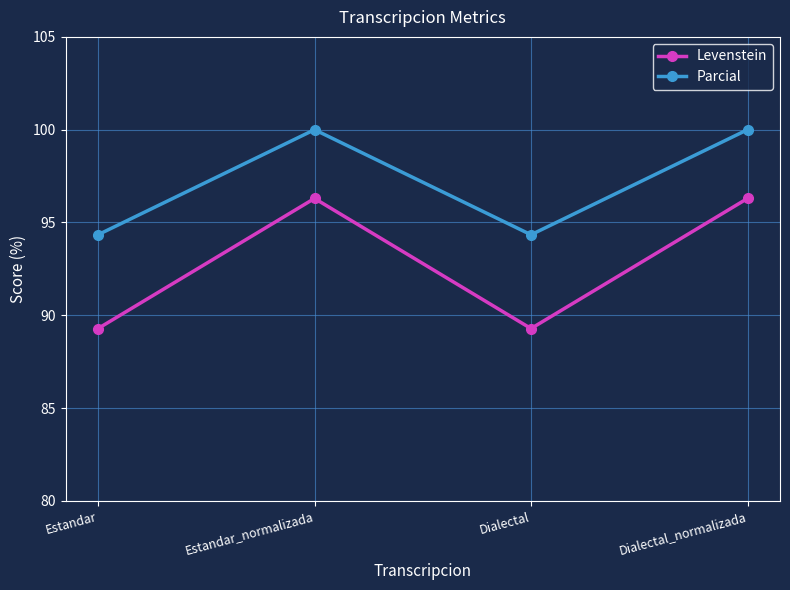

At how many categories does at least one series exceed 97?

2